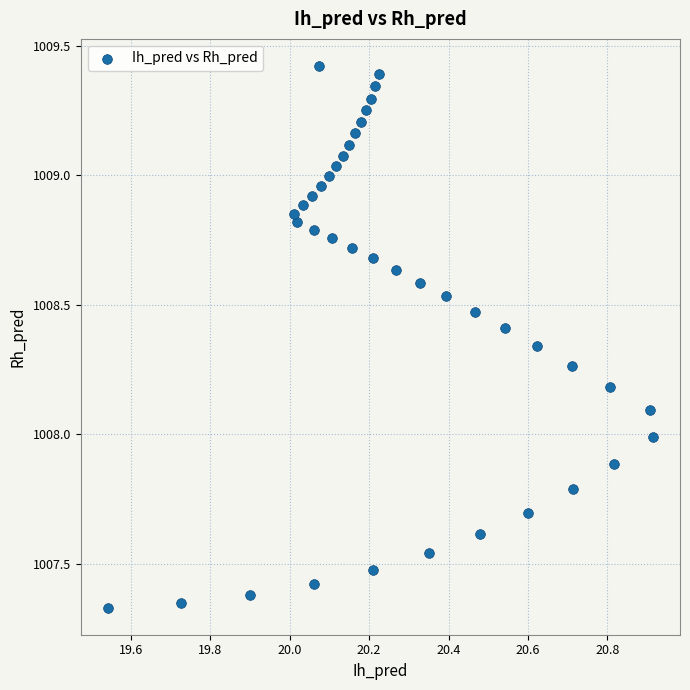

What is the range of Y values (max minus min)?

2.1